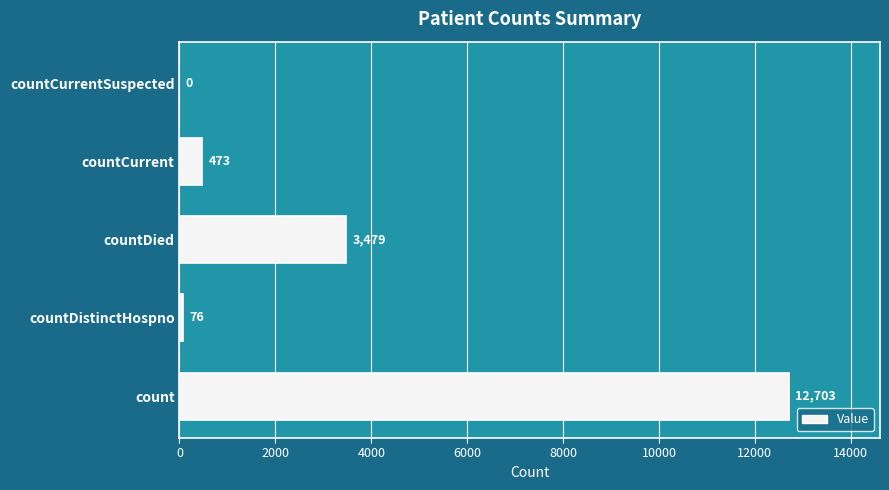

How many categories are shown in the chart?

5